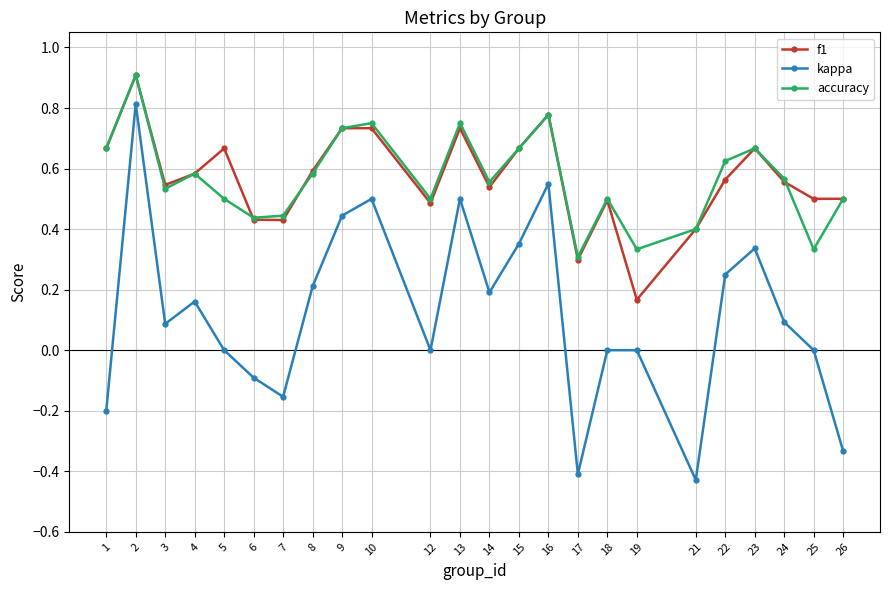

What is the greatest value displayed?

0.9